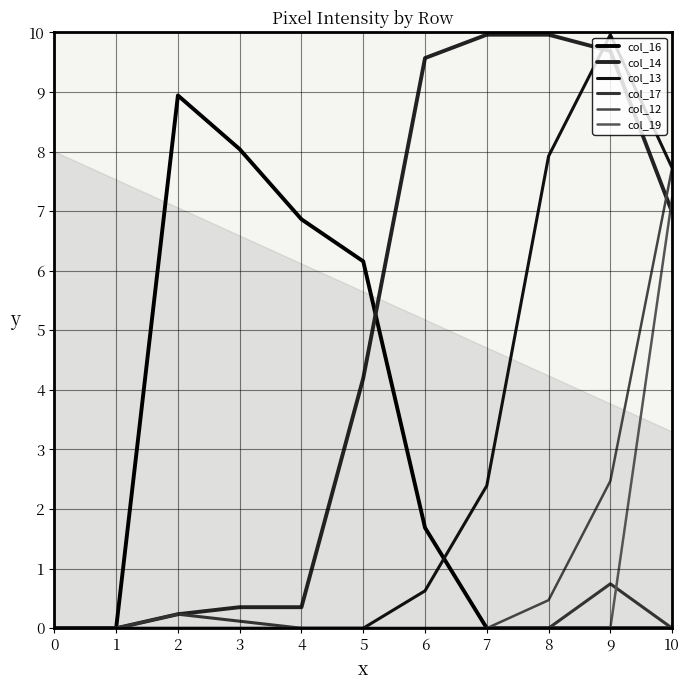

What is the maximum value shown in the chart?

10.0